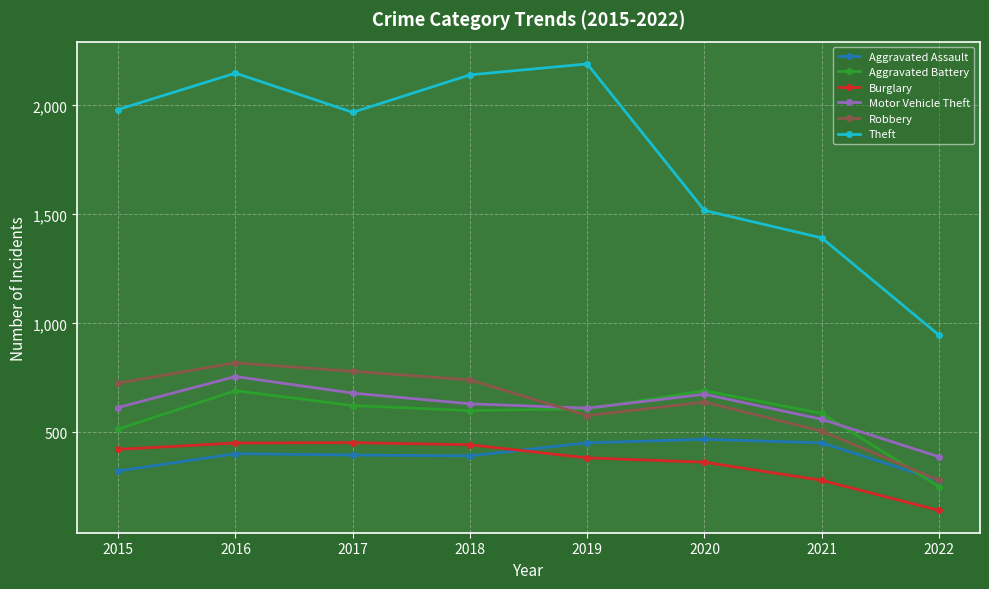

What are all the series names shown in the legend?

Aggravated Assault, Aggravated Battery, Burglary, Motor Vehicle Theft, Robbery, Theft